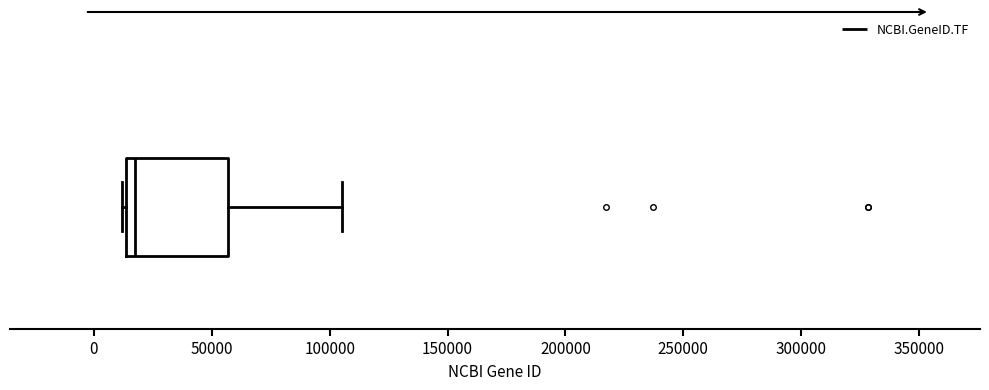

Read this box plot against the x-axis: the position of the median line, the range covered by the box, and the ends of both whiskers. The values are not printed on the chart, so give them approximately, as read against the axis.

median 20000, box 15000 to 55000, whiskers 10000 to 105000